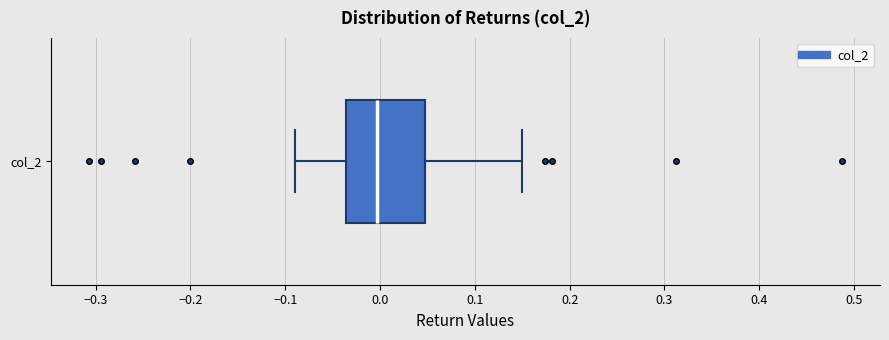

Transcribe this box plot: give where the median line is, the range the box spans, and where the two whiskers end, as read against the x-axis. The values are not printed on the chart, so give them approximately, as read against the axis.

median 0.00, box -0.04 to 0.05, whiskers -0.09 to 0.15